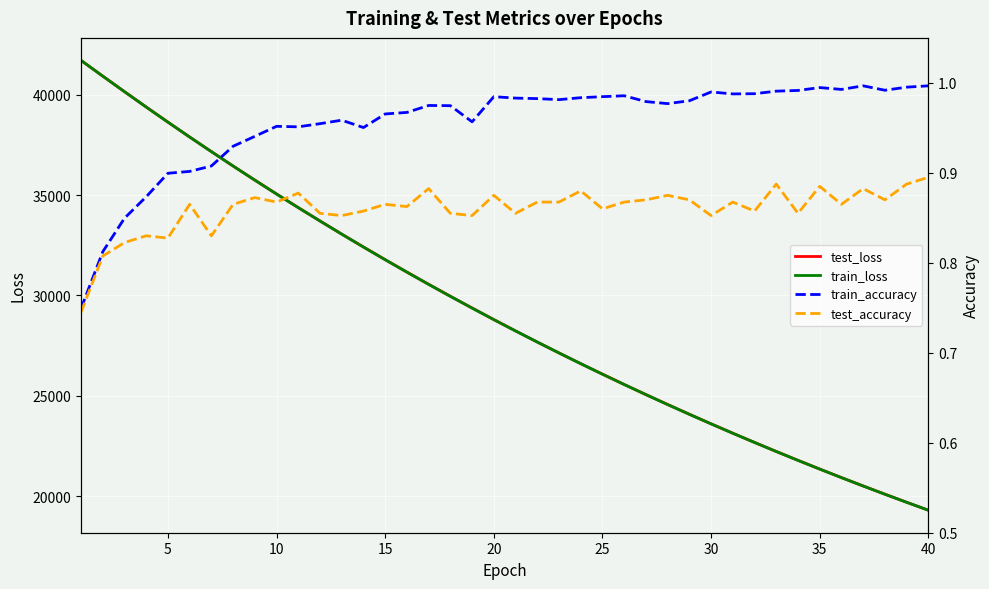

How many series are shown in this chart?

4